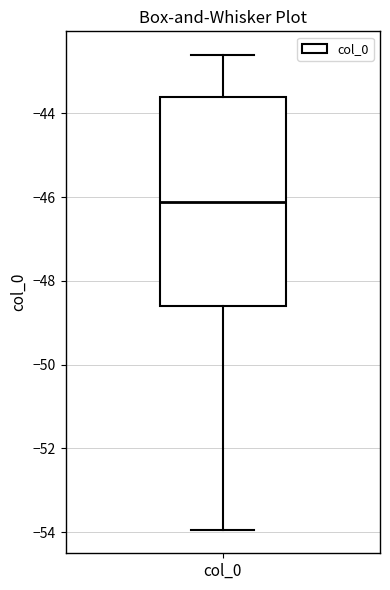

Read this box plot against the y-axis: the position of the median line, the range covered by the box, and the ends of both whiskers. The values are not printed on the chart, so give them approximately, as read against the axis.

median -46.2, box -48.6 to -43.6, whiskers -54.0 to -42.6